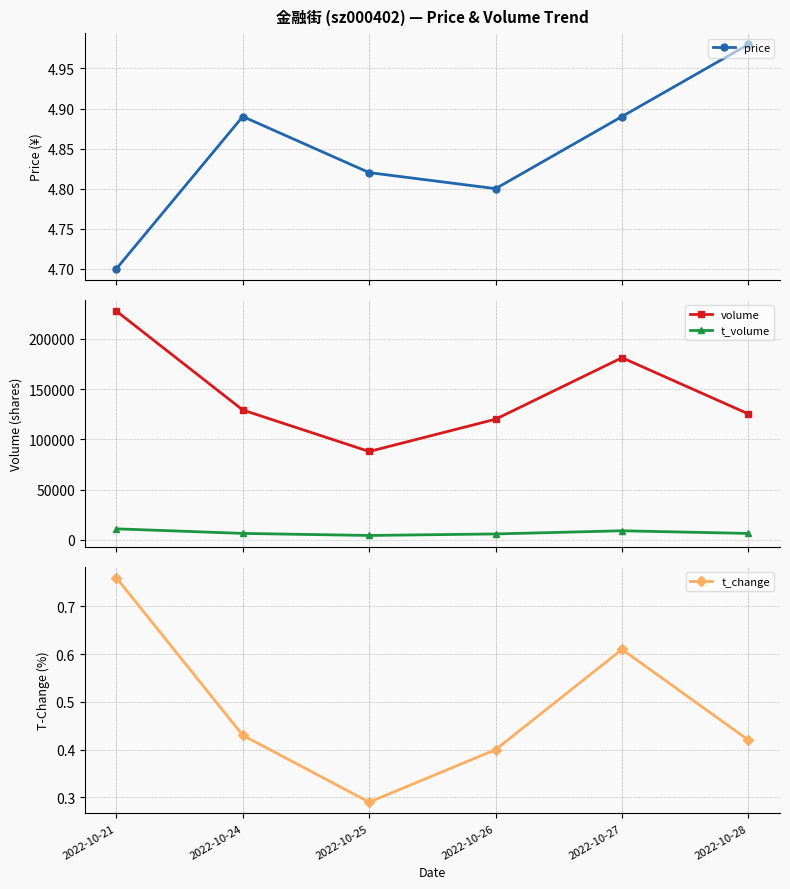

What is the average value of the t_change series?

0.5